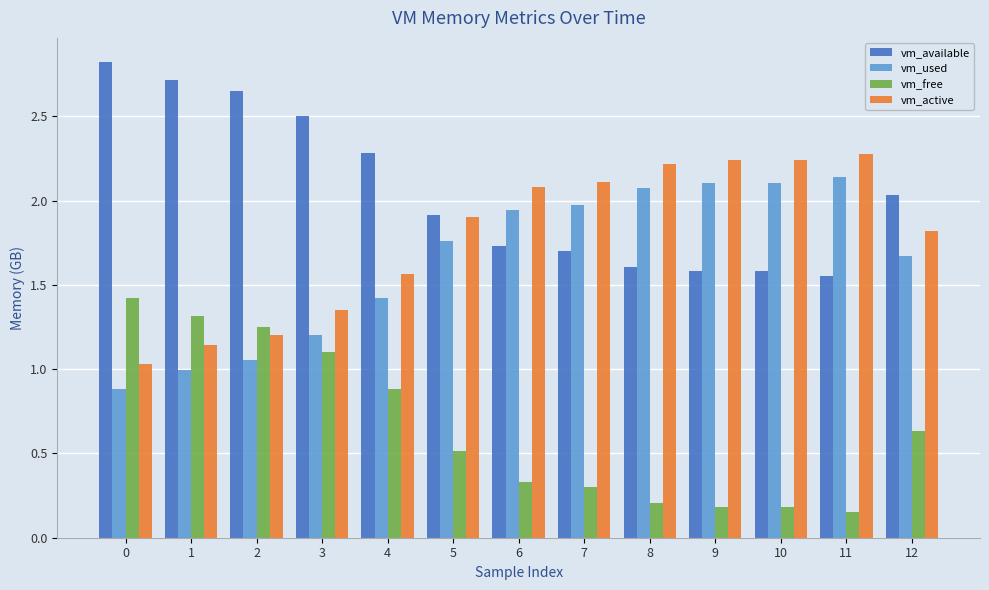

Where is vm_free nearest to the value 0?

11